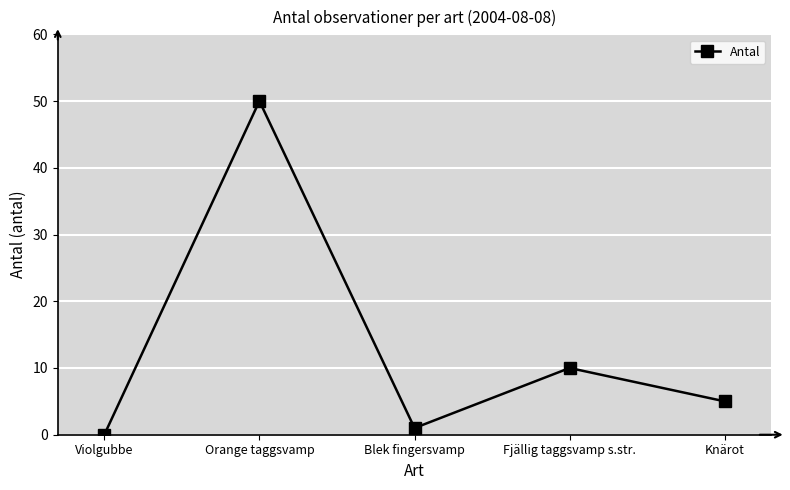

Where is the first local minimum?

Blek fingersvamp